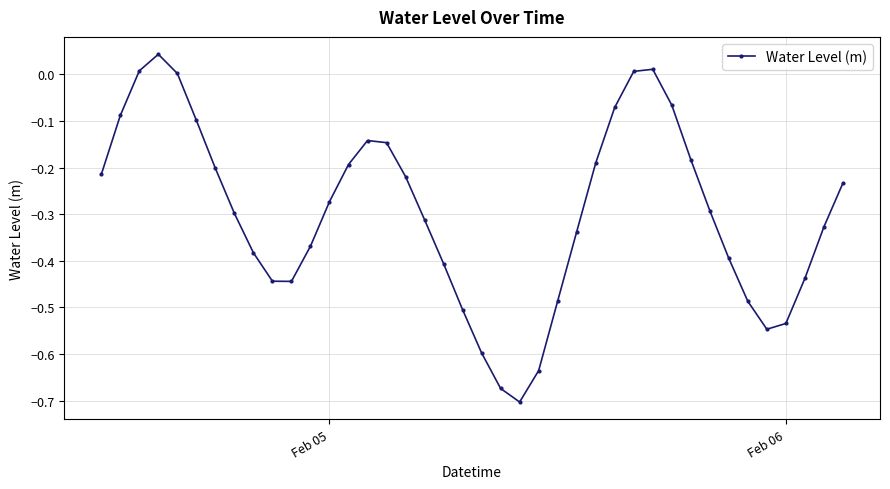

What is the difference between the maximum and minimum values?

0.7